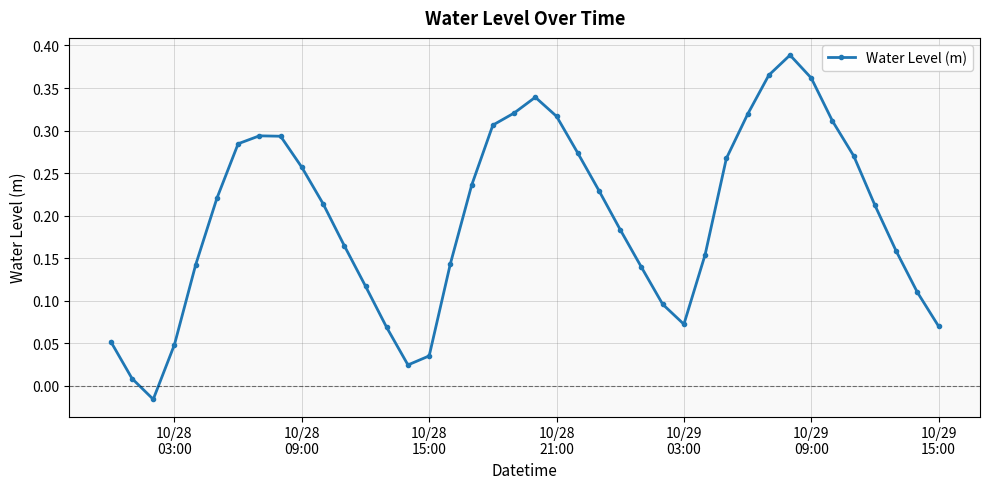

How many lines are shown in the chart?

1